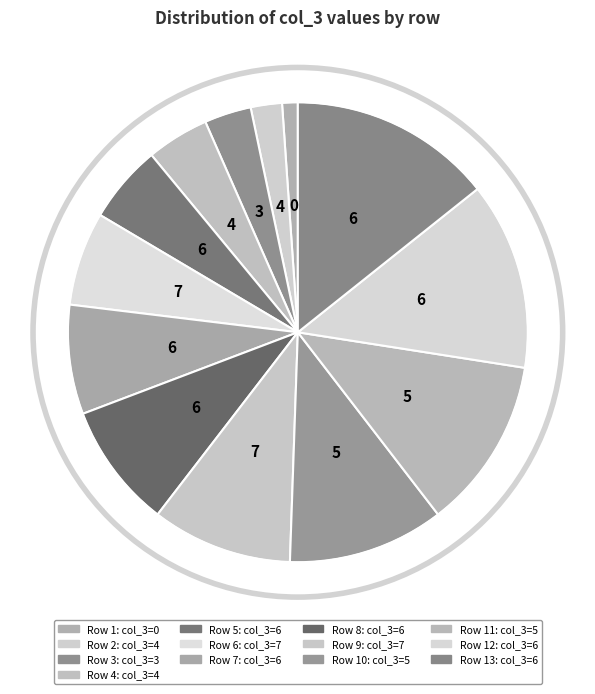

Count the number of slices in the pie.

13